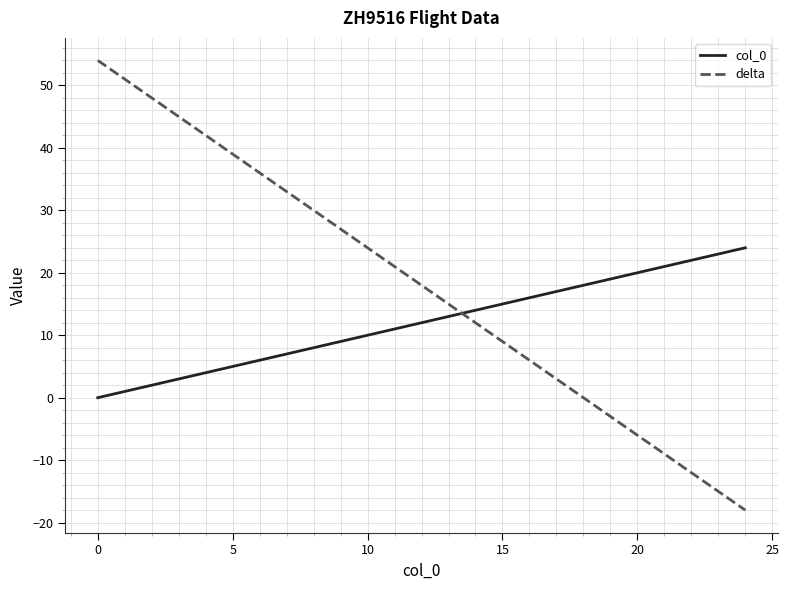

At how many categories does at least one series exceed 50?

2